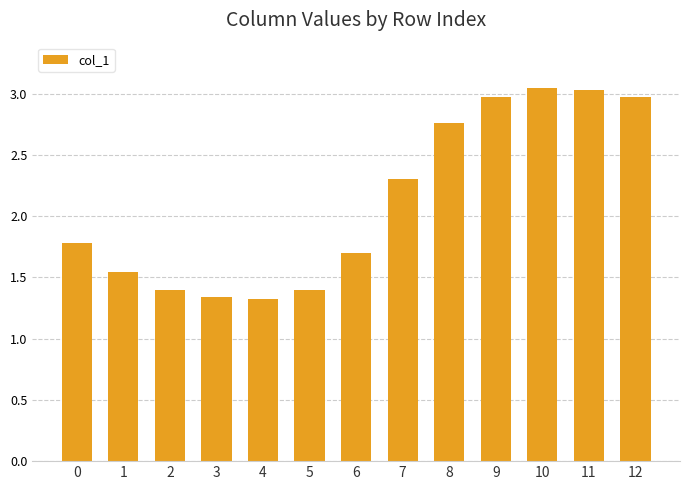

Is it true that the value at 5 is 1.4?

True